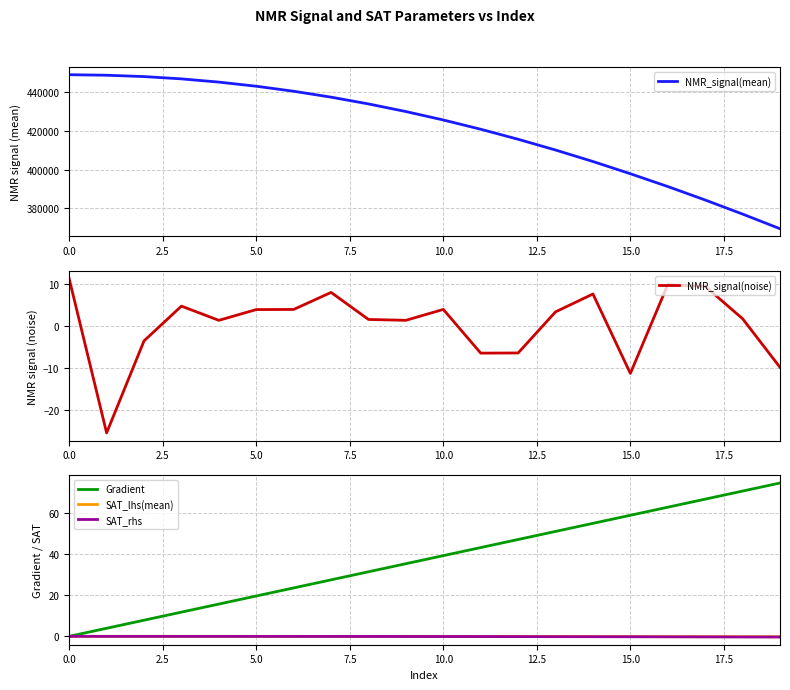

What is the approximate value of Gradient at 14?

54.8